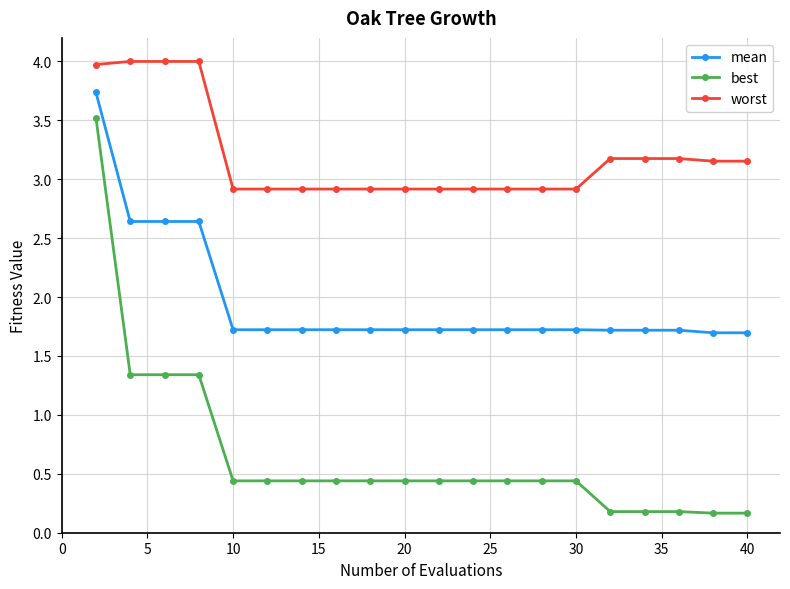

Rank the series by their average value, from lowest to highest.

best, mean, worst